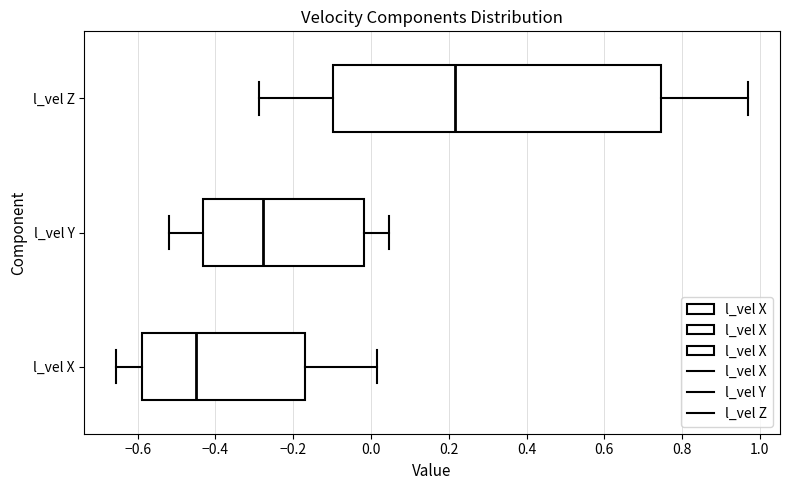

Which box is the widest, from its left edge to its right edge?

l_vel Z